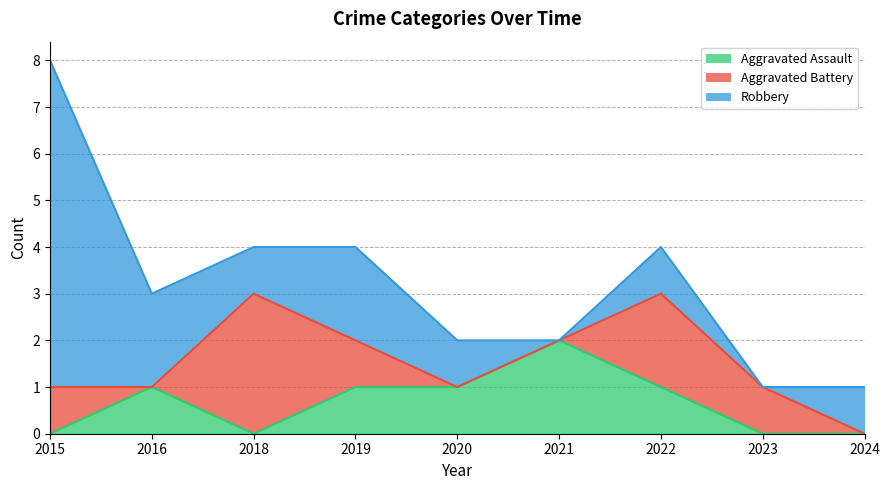

At which label is Aggravated Assault closest to 1?

2016